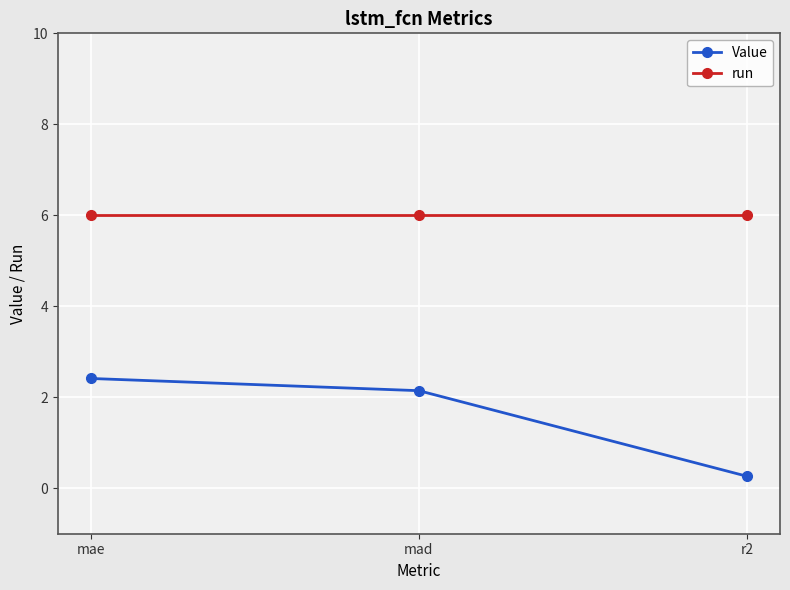

How many data points in Value are above 2?

2